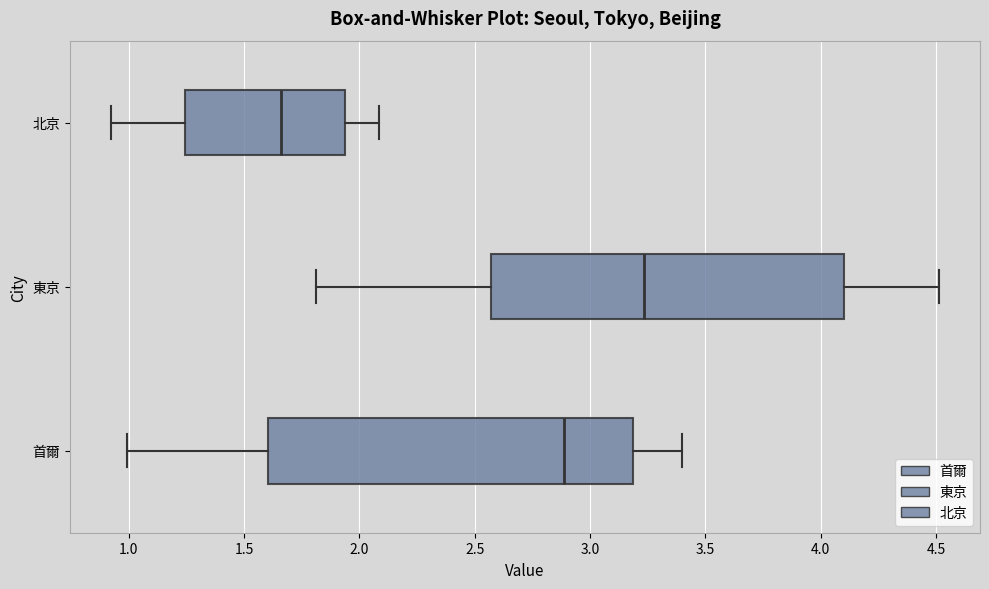

Where is the right edge of the box for 北京 on the x-axis? The values are not printed on the chart, so give them approximately, as read against the axis.

1.95